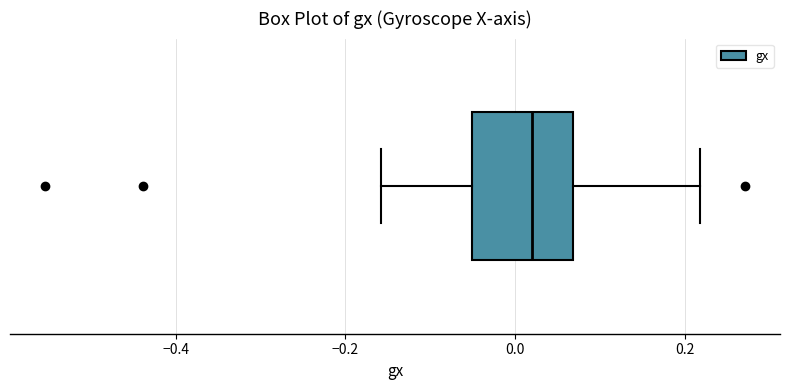

Where does the right whisker of the box end on the x-axis? The values are not printed on the chart, so give them approximately, as read against the axis.

0.22